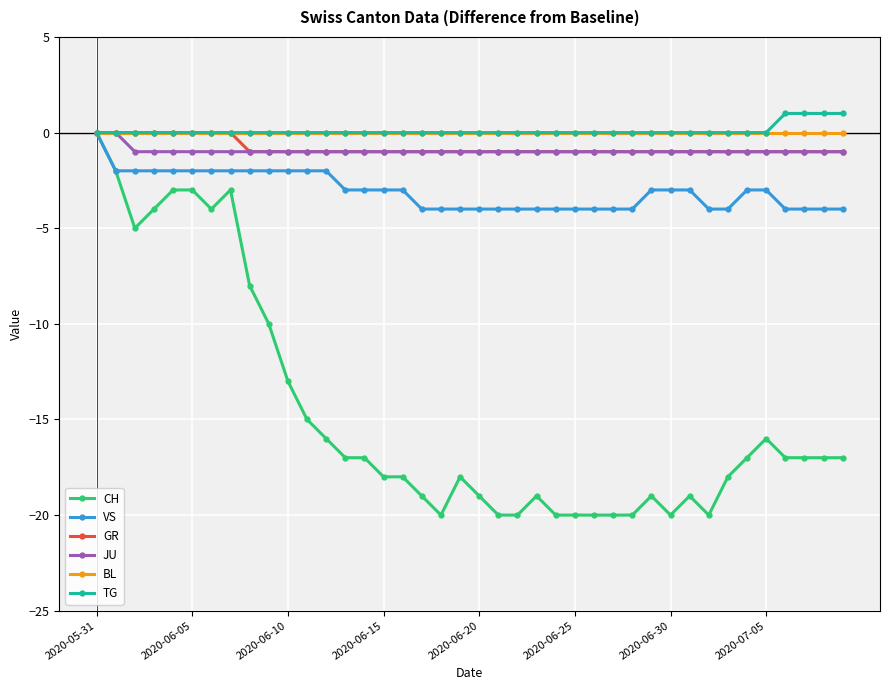

What is the value of the VS point at the 16th from the left?

-3